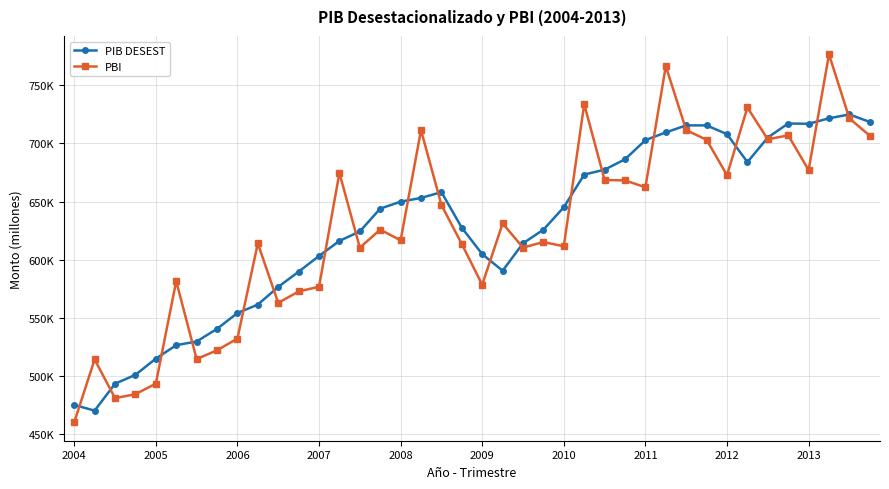

What are all the series names shown in the legend?

PIB DESEST, PBI